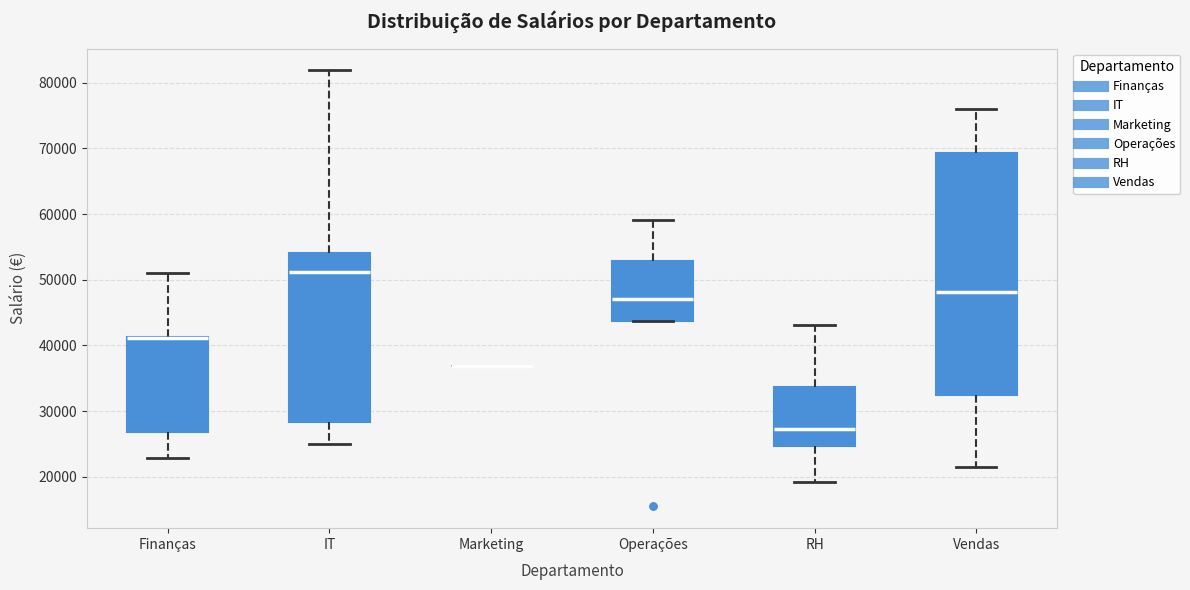

Comparing the boxes themselves (not the whiskers), which one is the tallest?

Vendas